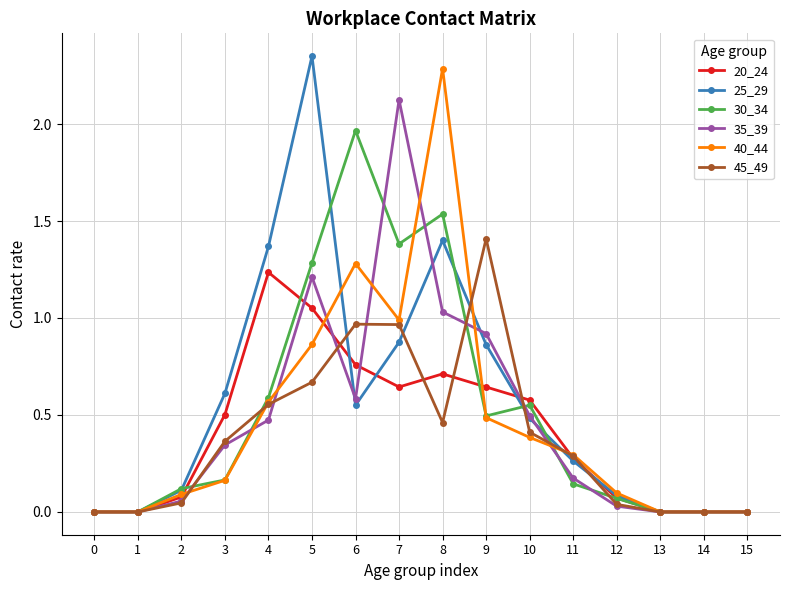

Which category has the highest value across all series?

5